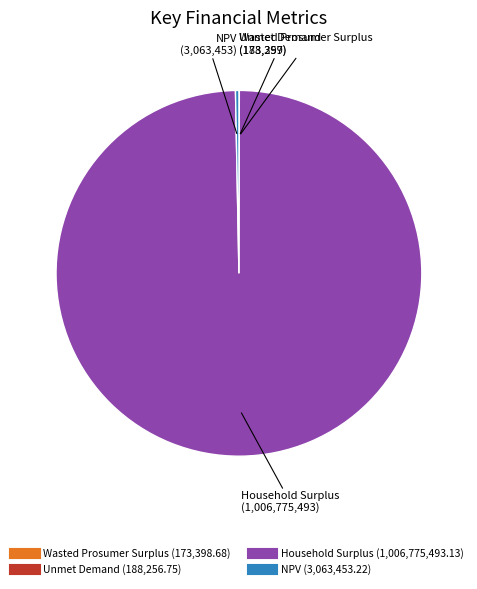

What is the largest slice in the pie chart?

Household Surplus